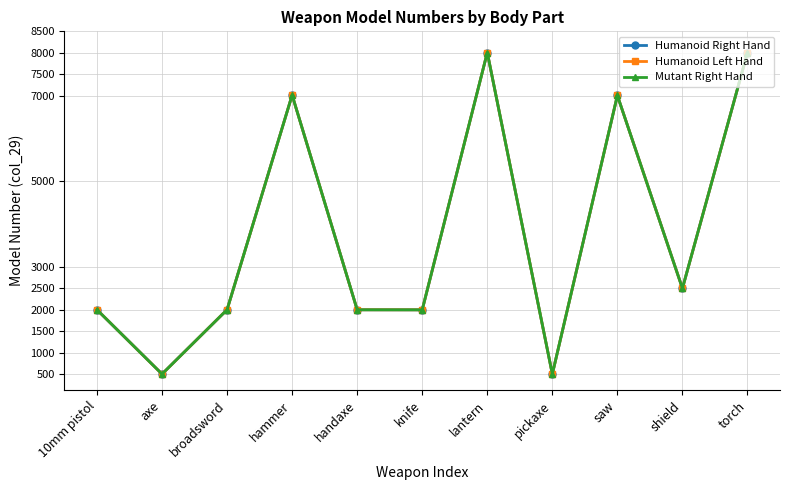

What is the difference between the Humanoid Right Hand values at saw and 10mm pistol?

5001